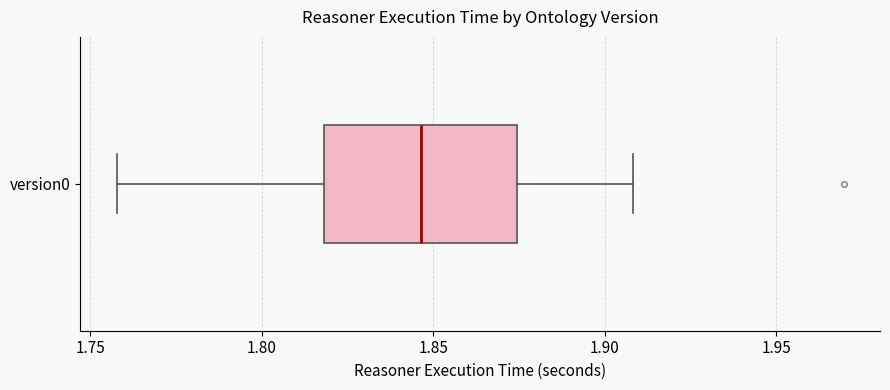

Where does the left whisker of the box for version0 end on the x-axis? The values are not printed on the chart, so give them approximately, as read against the axis.

1.760